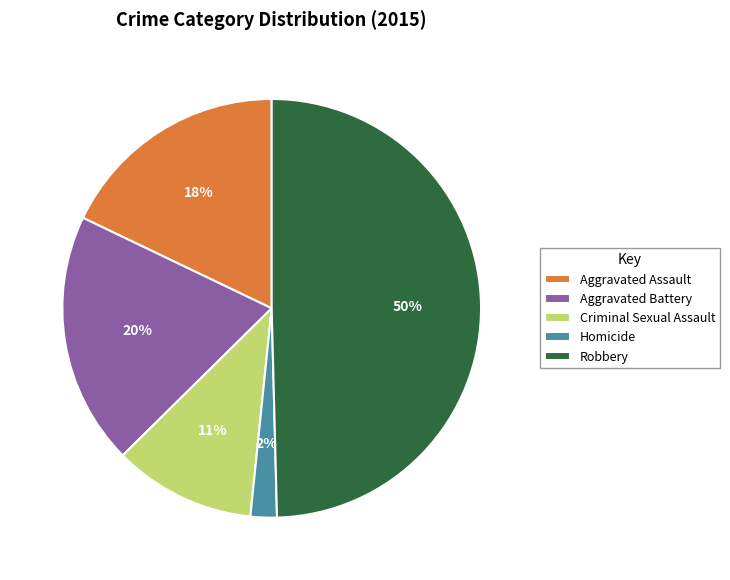

True or false: Aggravated Battery accounts for 20% of the total.

True